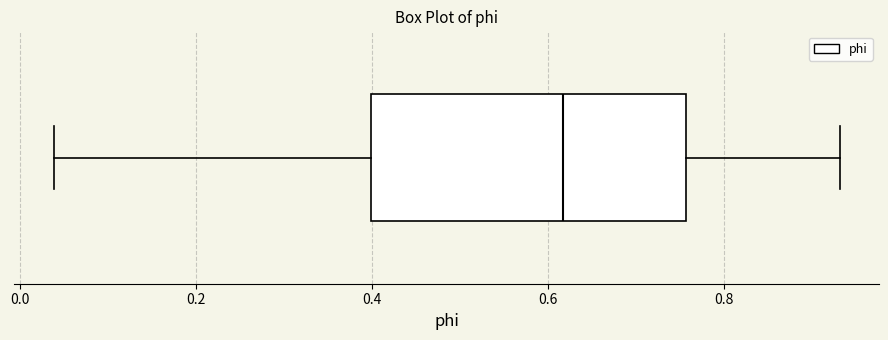

Where is the right edge of the box on the x-axis? The values are not printed on the chart, so give them approximately, as read against the axis.

0.76